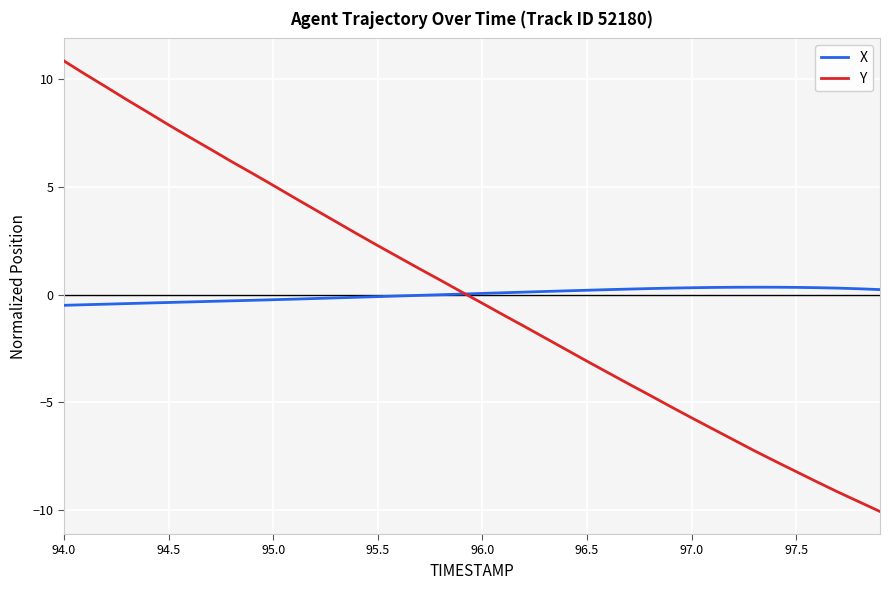

Does the chart display data point markers on the line(s)?

No